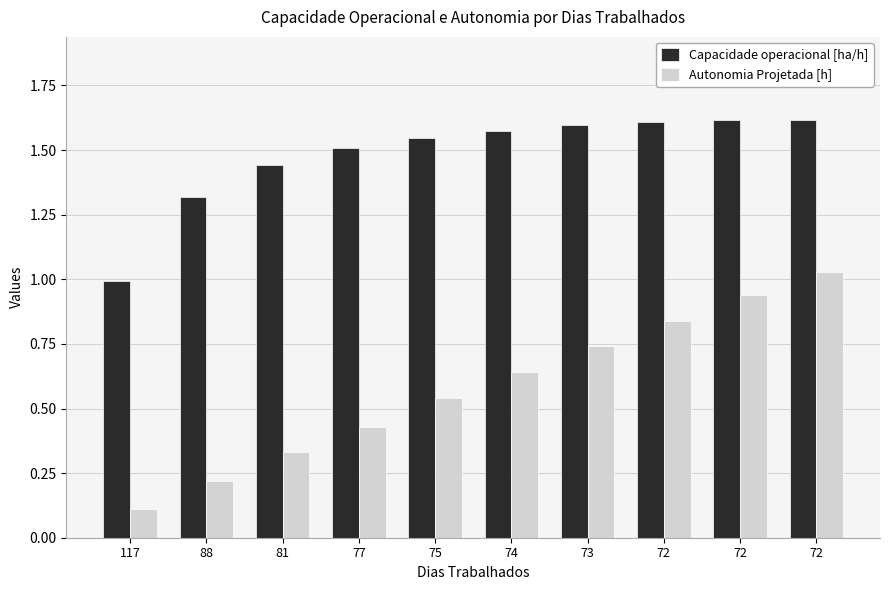

What are all the series names shown in the legend?

Capacidade operacional [ha/h], Autonomia Projetada [h]